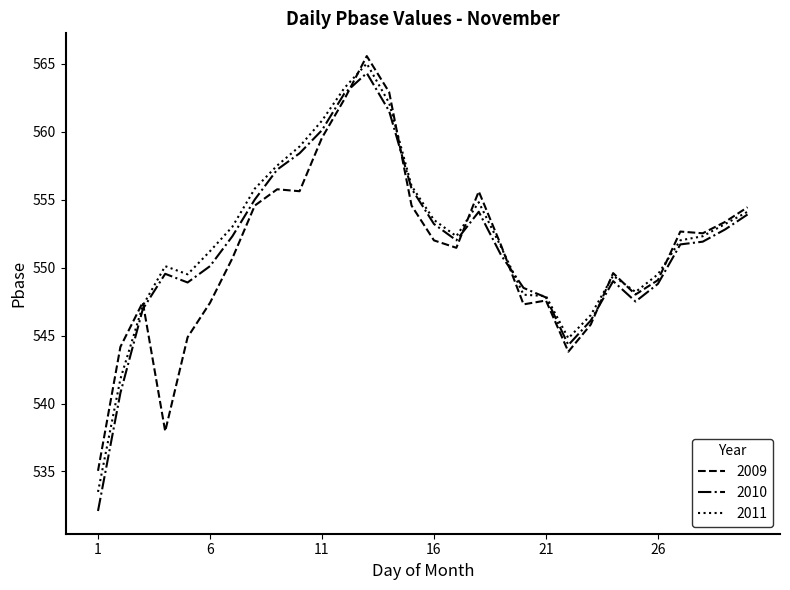

What is the highest value of the 2011 series?

565.0